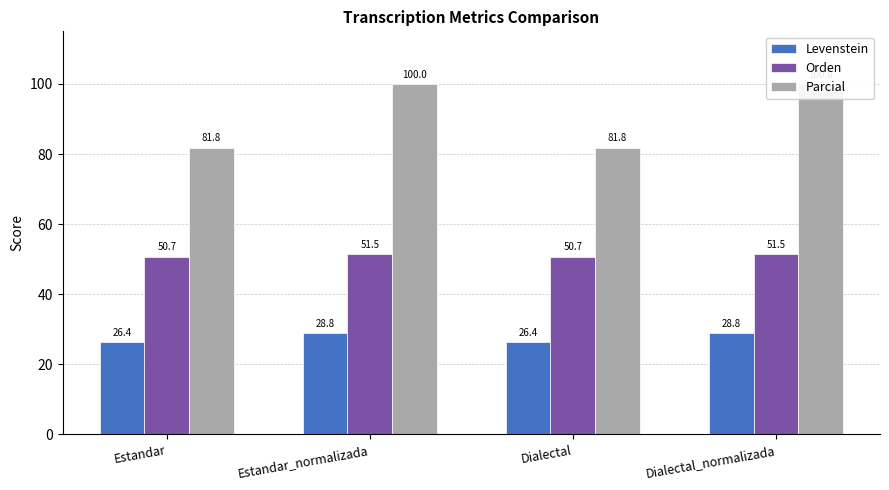

How many data points in Levenstein are above 28?

2